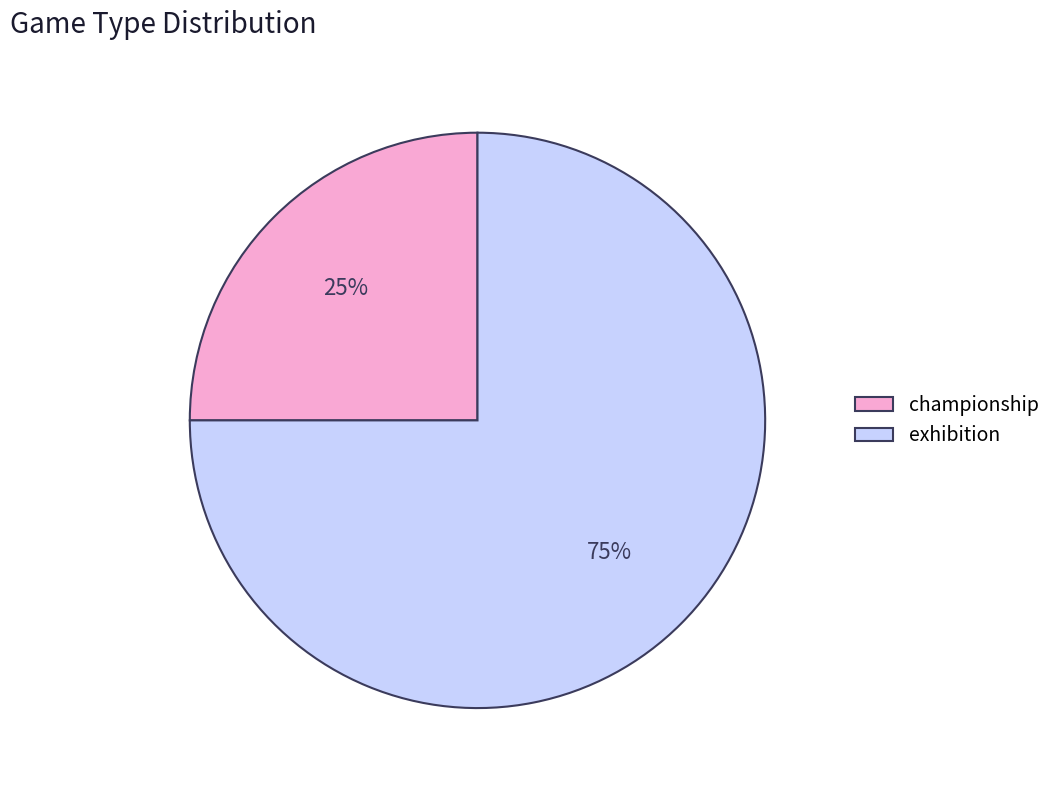

To the nearest percent, what is the difference between the championship and exhibition slice percentages?

50%